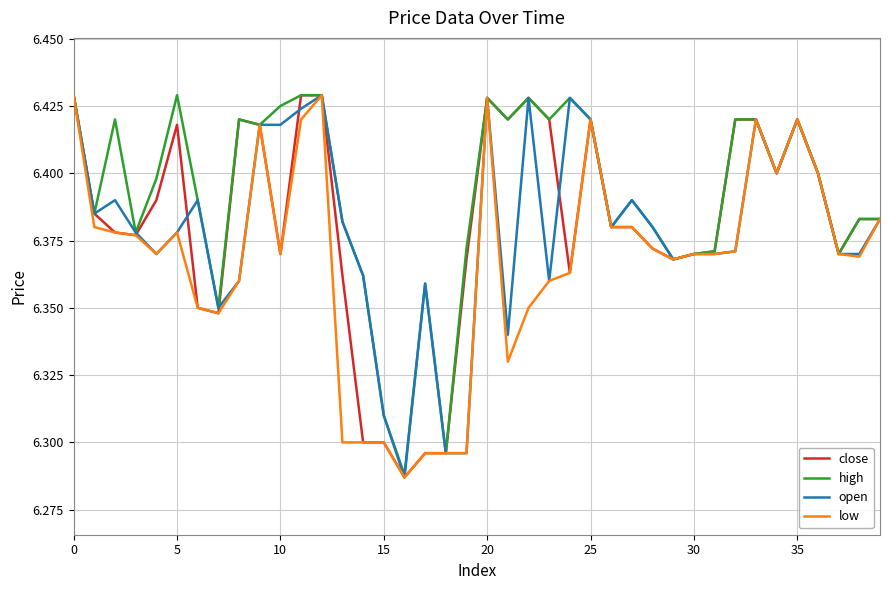

Which series has the largest total across all categories?

high